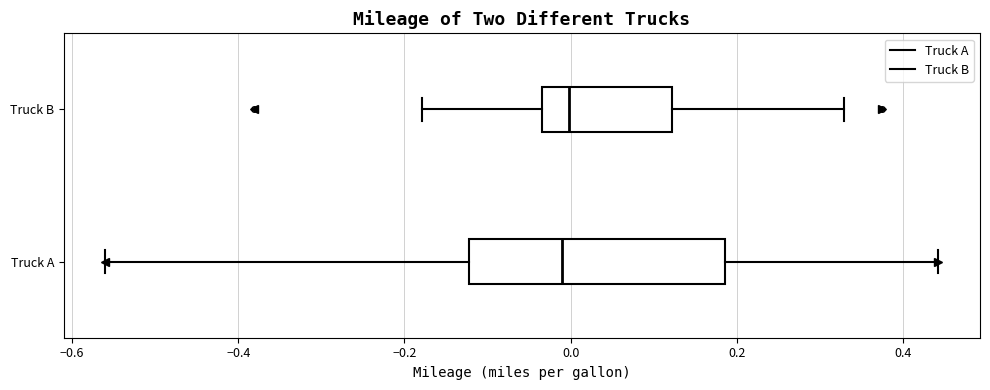

Comparing the boxes themselves (not the whiskers), which one is the widest?

Truck A